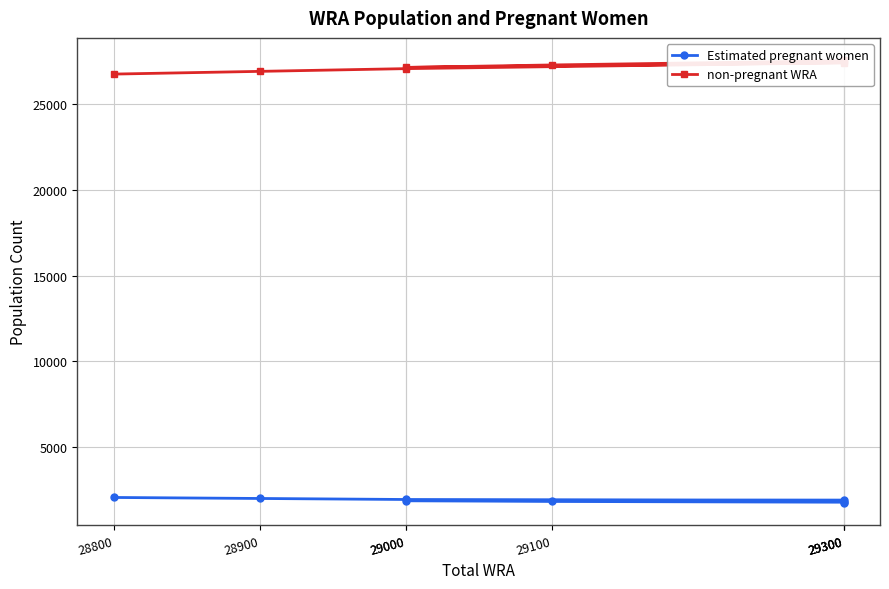

What is the approximate value of non-pregnant WRA at 29300?

27548.8